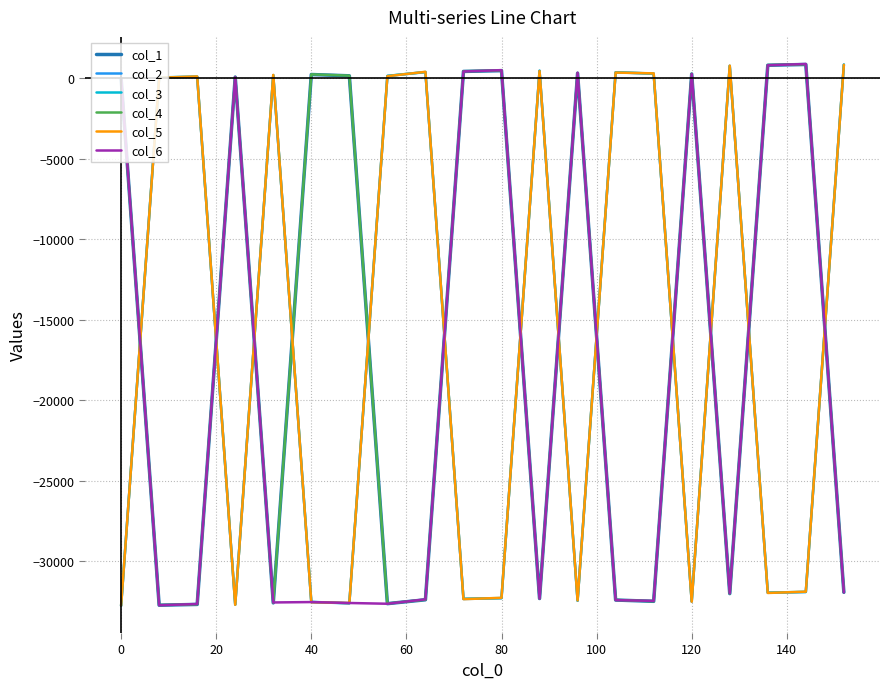

True or false: col_1 and col_5 cross at least once.

True